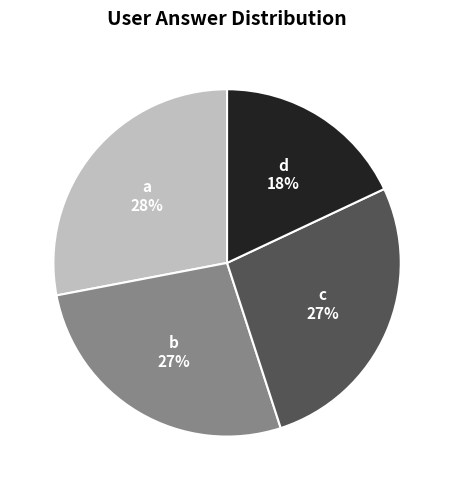

To the nearest percent, what is the combined percentage of c and d?

45%